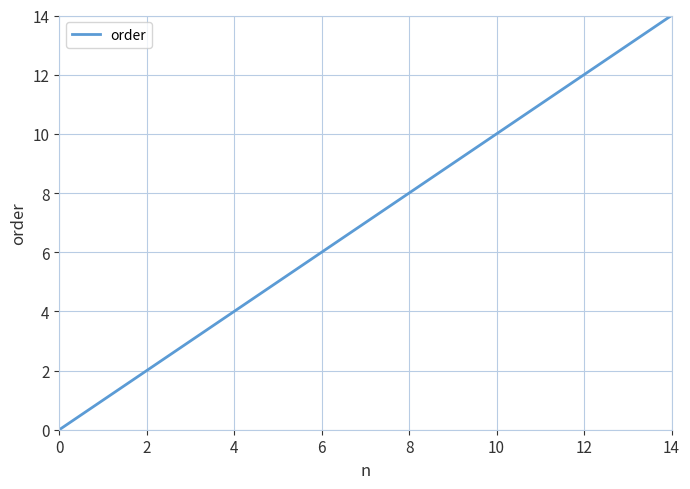

What is the maximum value shown in the chart?

14